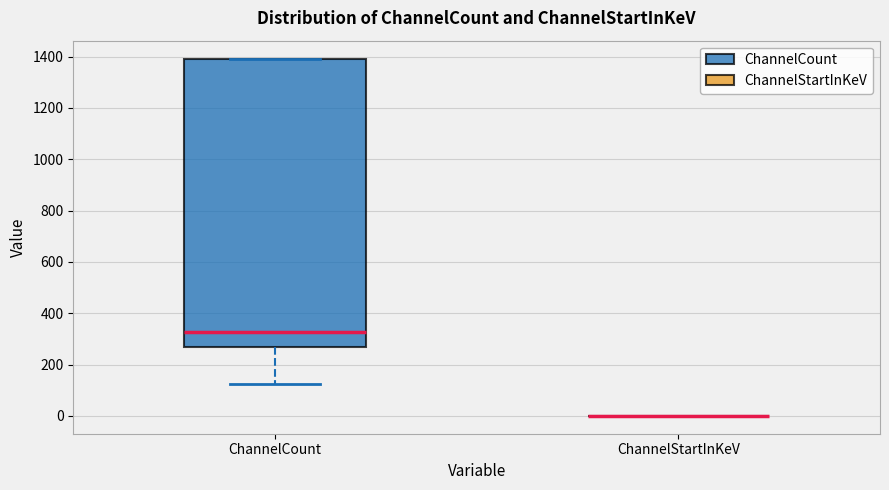

Reading left to right, transcribe this box plot: for each box, give where its median line is, the range the box spans, and where its two whiskers end, as read against the y-axis. The values are not printed on the chart, so give them approximately, as read against the axis.

ChannelCount: median 320, box 260 to 1380, whiskers 120 to 1400
ChannelStartInKeV: box collapsed to a line at 0, whiskers 0 to 0